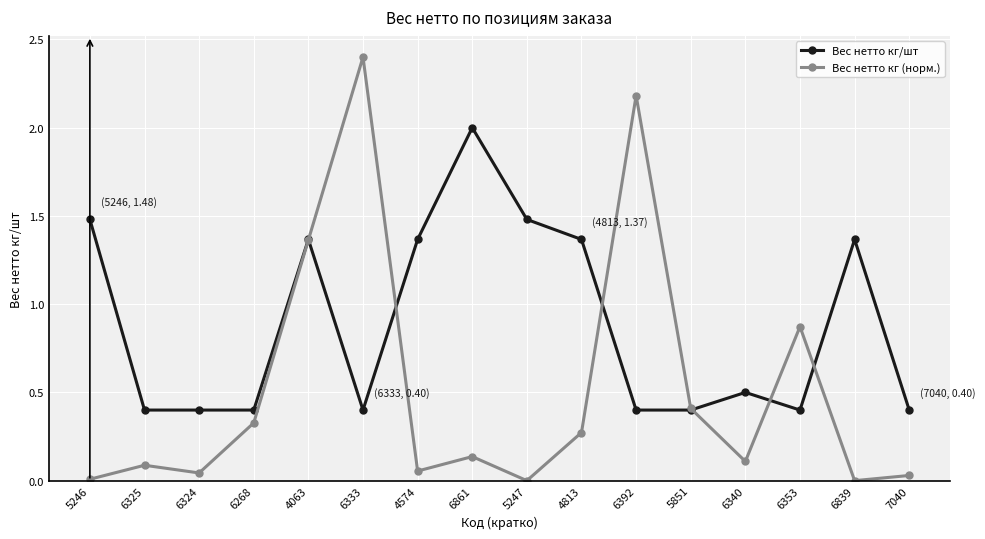

Rank the series at 6839 from lowest to highest value.

Вес нетто кг (норм.), Вес нетто кг/шт